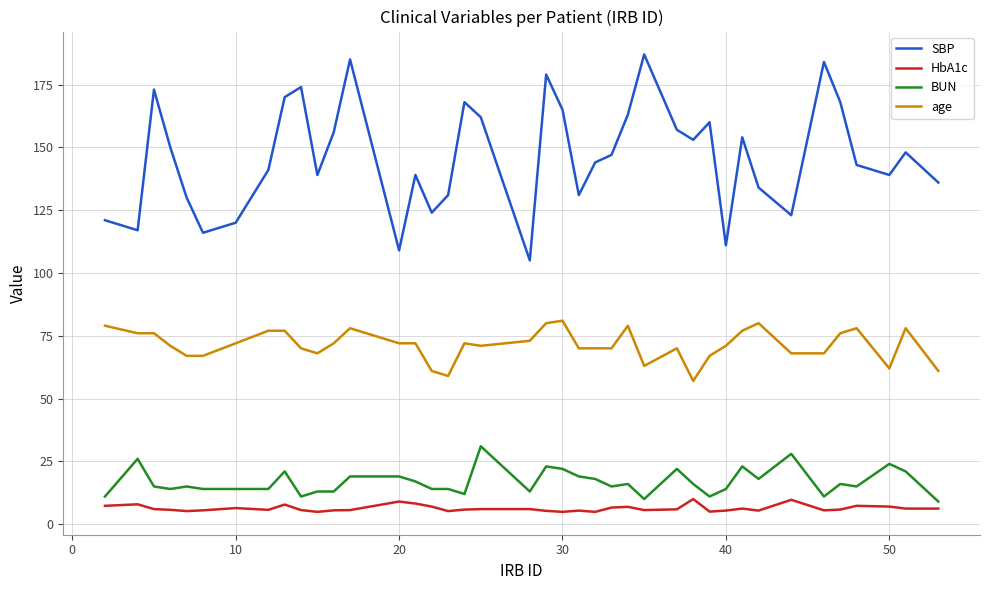

Rank the series by their maximum value, from highest to lowest.

SBP, age, BUN, HbA1c